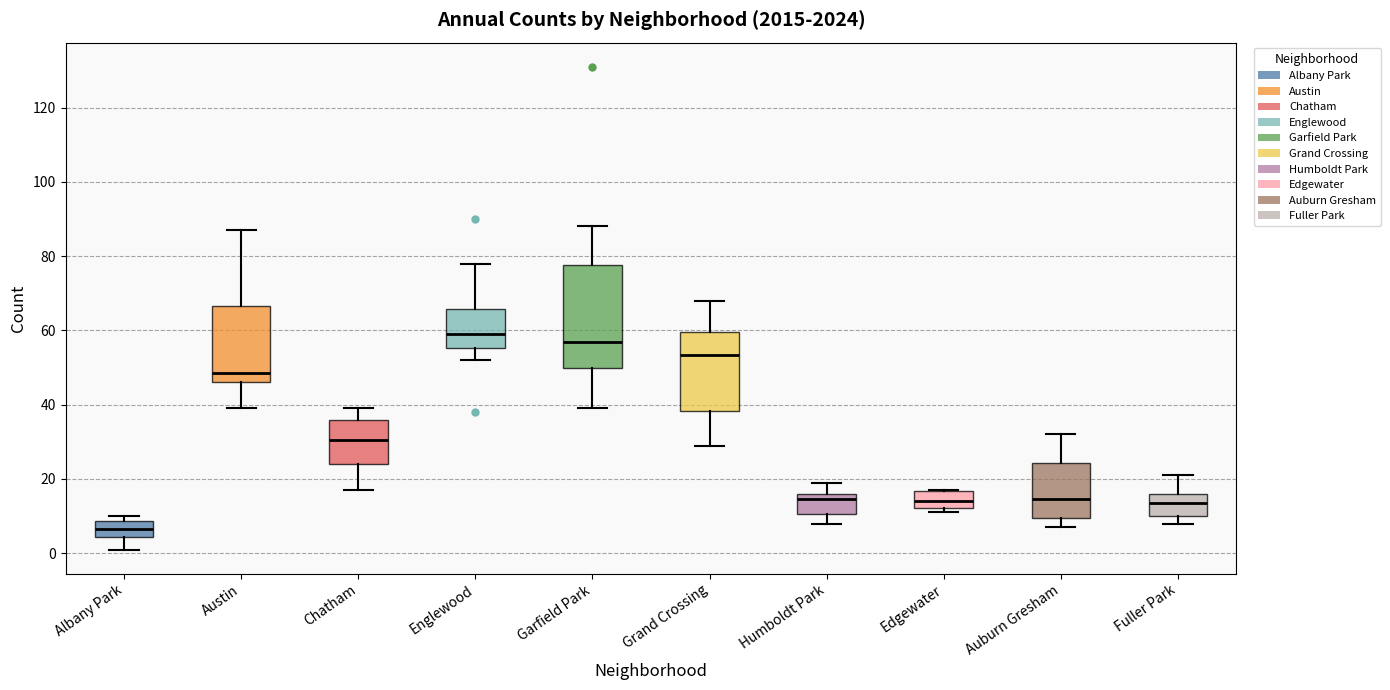

Where is the upper edge of the box for Chatham on the y-axis? The values are not printed on the chart, so give them approximately, as read against the axis.

36